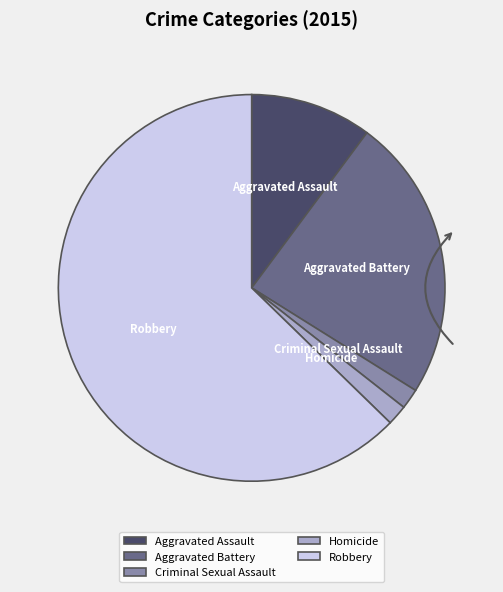

Which category has the biggest portion of the pie?

Robbery